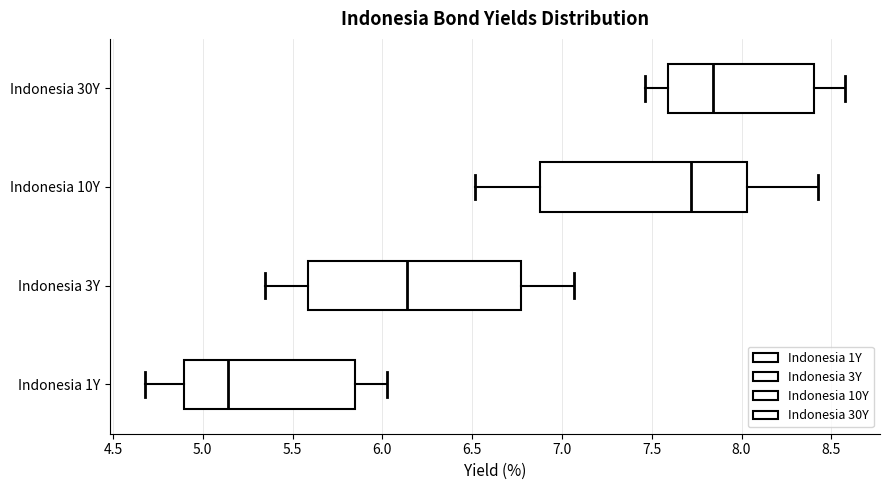

Which box has the furthest to the left median line?

Indonesia 1Y